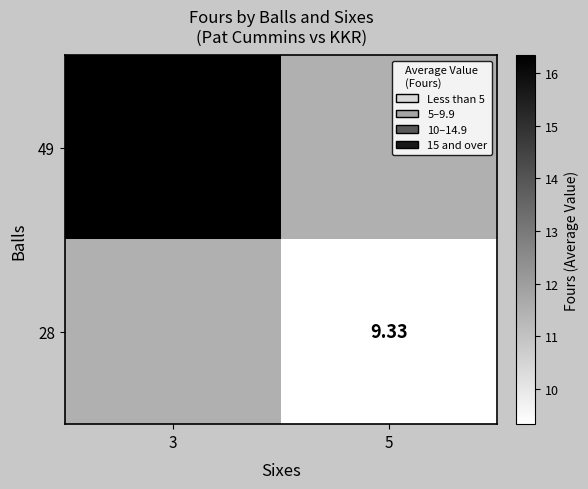

Count the number of data series in this chart.

2